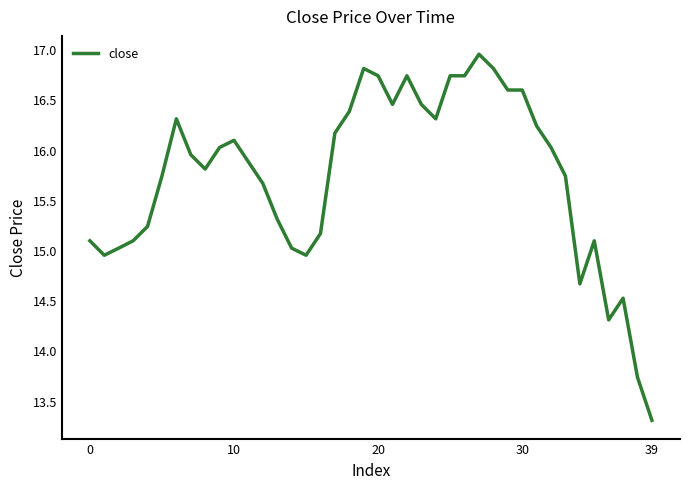

What is the minimum value shown in the chart?

13.3